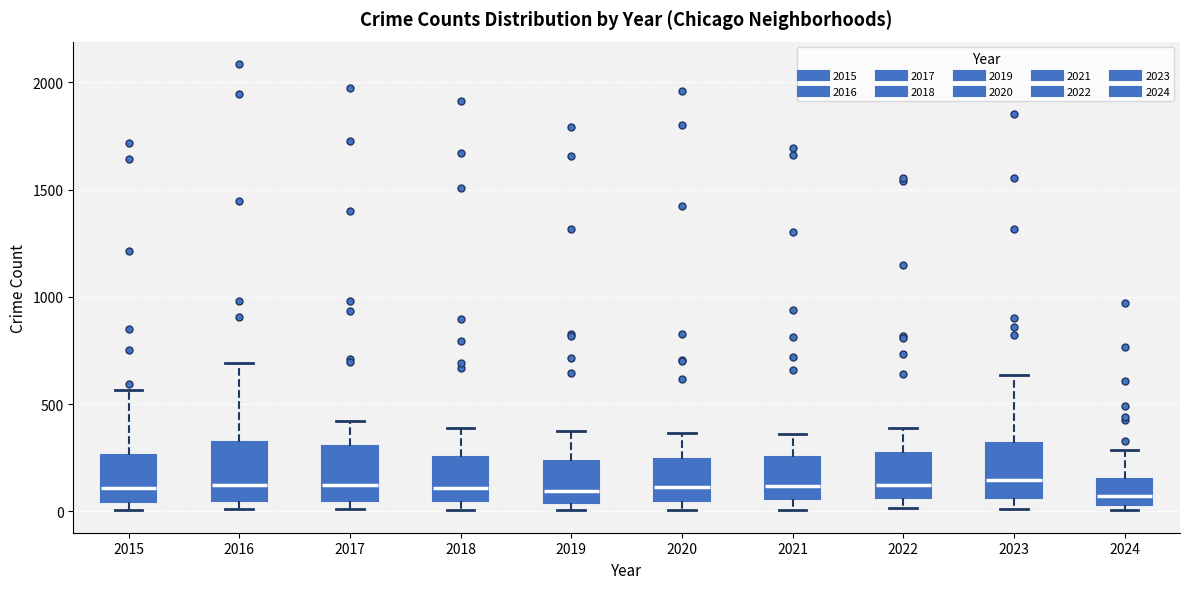

Reading left to right, read every box against the y-axis: the position of its median line, the range the box covers, and the ends of its whiskers. The values are not printed on the chart, so give them approximately, as read against the axis.

2015: median 100, box 50 to 250, whiskers 0 to 550
2016: median 150, box 50 to 300, whiskers 0 to 700
2017: median 100, box 50 to 300, whiskers 0 to 400
2018: median 100, box 50 to 250, whiskers 0 to 400
2019: median 100, box 50 to 250, whiskers 0 to 400
2020: median 100, box 50 to 250, whiskers 0 to 350
2021: median 100, box 50 to 250, whiskers 0 to 350
2022: median 100, box 50 to 250, whiskers 0 to 400
2023: median 150, box 50 to 300, whiskers 0 to 650
2024: median 50 (just above the box's lower edge), box 50 to 150, whiskers 0 to 300